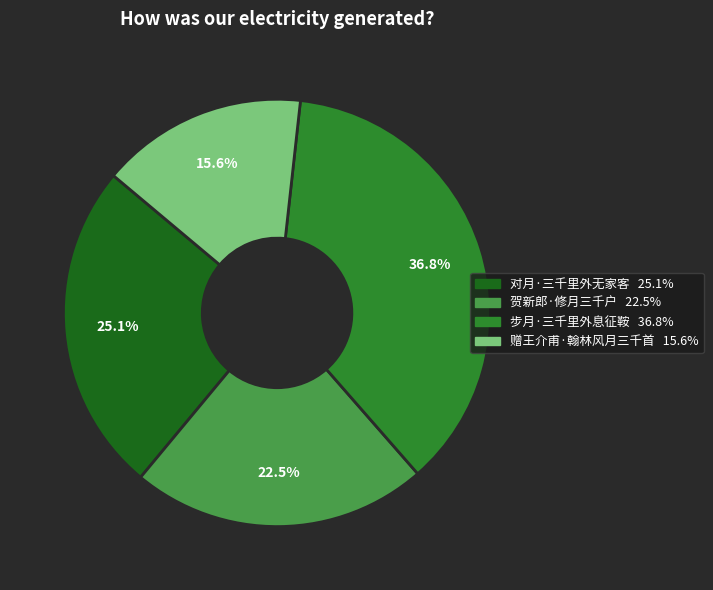

Rank the categories by value from highest to lowest.

步月·三千里外息征鞍, 对月·三千里外无家客, 贺新郎·修月三千户, 赠王介甫·翰林风月三千首